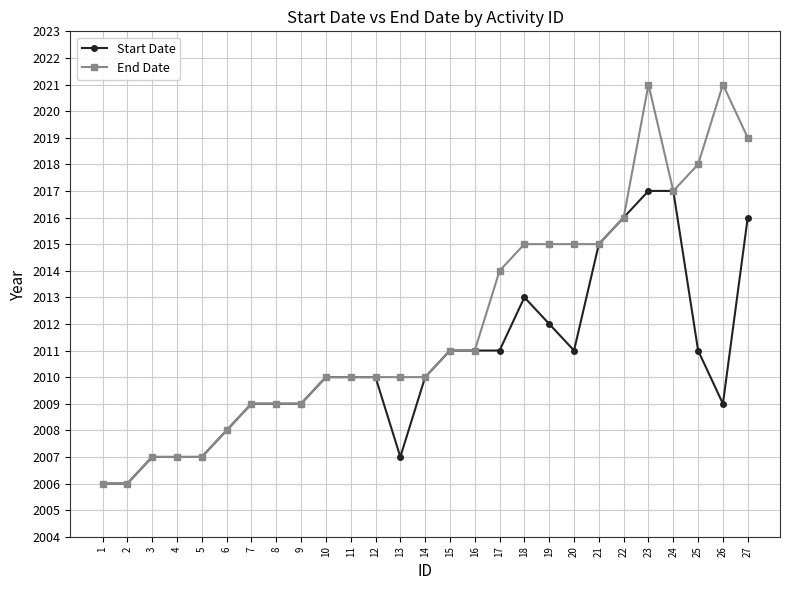

What value does the Start Date series have at 17, to the nearest 5?

2010